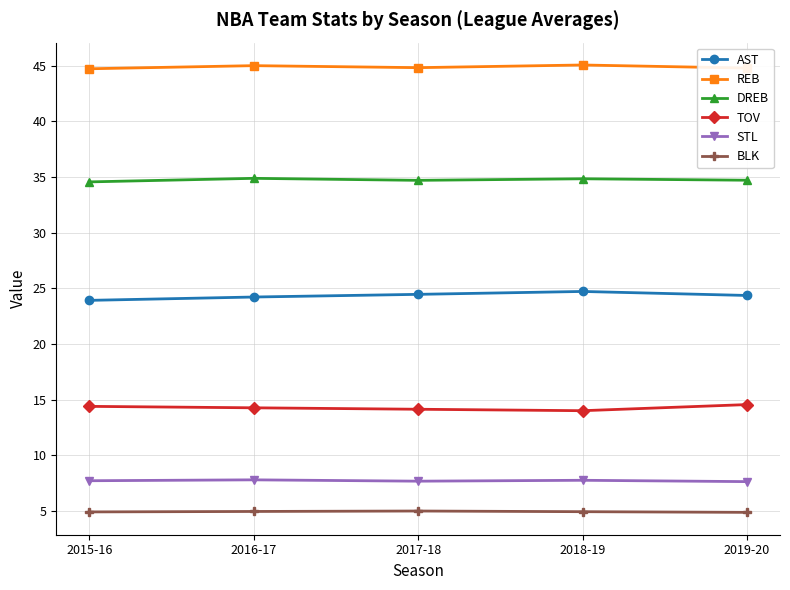

What is the label of the 4th point from the left?

2018-19